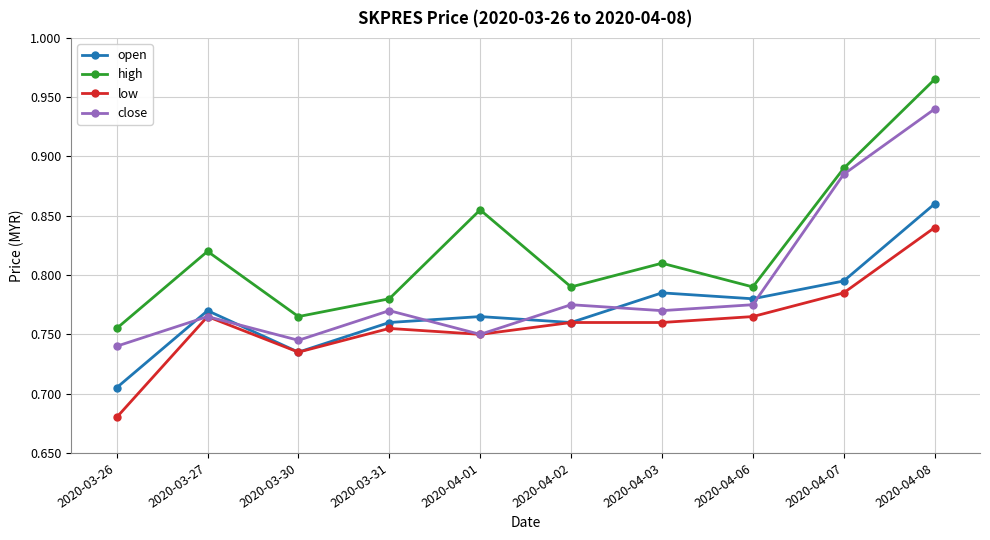

How many close values are between 0 and 1?

10